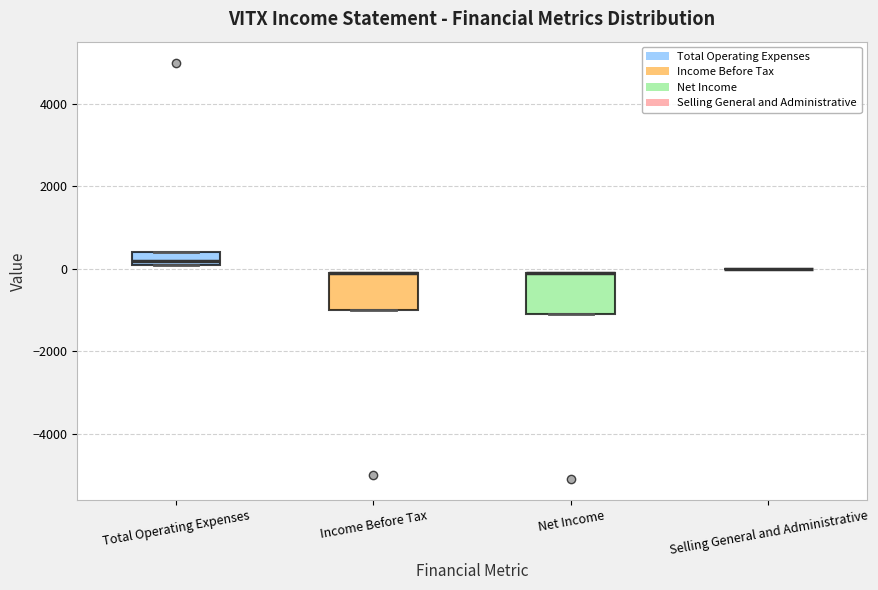

Reading left to right, read every box against the y-axis: the position of its median line, the range the box covers, and the ends of its whiskers. The values are not printed on the chart, so give them approximately, as read against the axis.

Total Operating Expenses: median 200 (just above the box's lower edge), box 200 to 400, whiskers 200 to 400
Income Before Tax: median 0 (drawn on the box's upper edge), box -1000 to 0, whiskers -1000 to 0
Net Income: median 0 (drawn on the box's upper edge), box -1000 to 0, whiskers -1000 to 0
Selling General and Administrative: box collapsed to a line at 0, whiskers 0 to 0